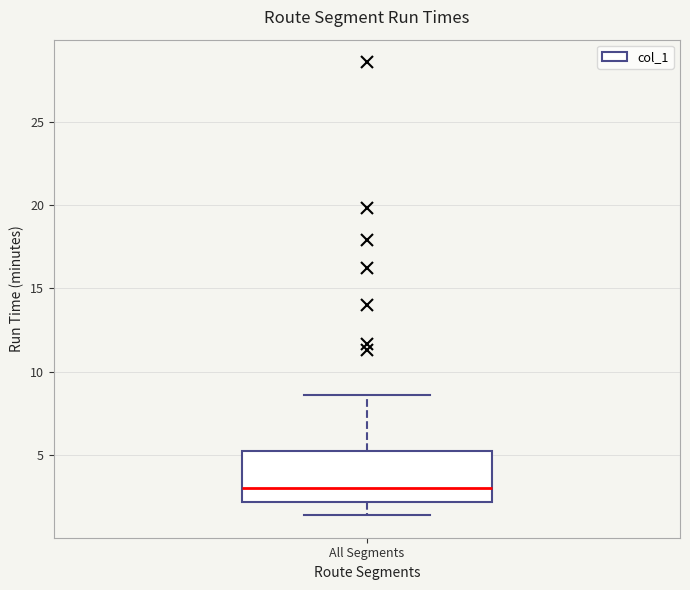

Where does the lower whisker of the box for All Segments end on the y-axis? The values are not printed on the chart, so give them approximately, as read against the axis.

1.5